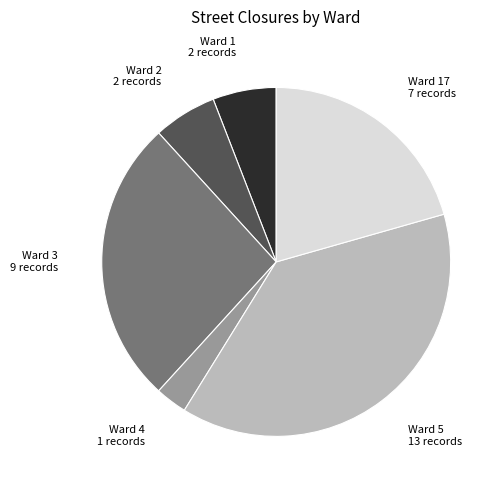

Which has a higher value, Ward 1 or Ward 17?

Ward 17